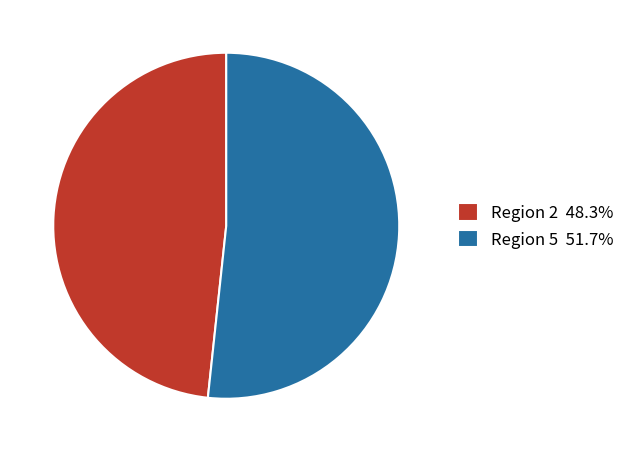

Does Region 2 48.3% represent more than half of the total?

No